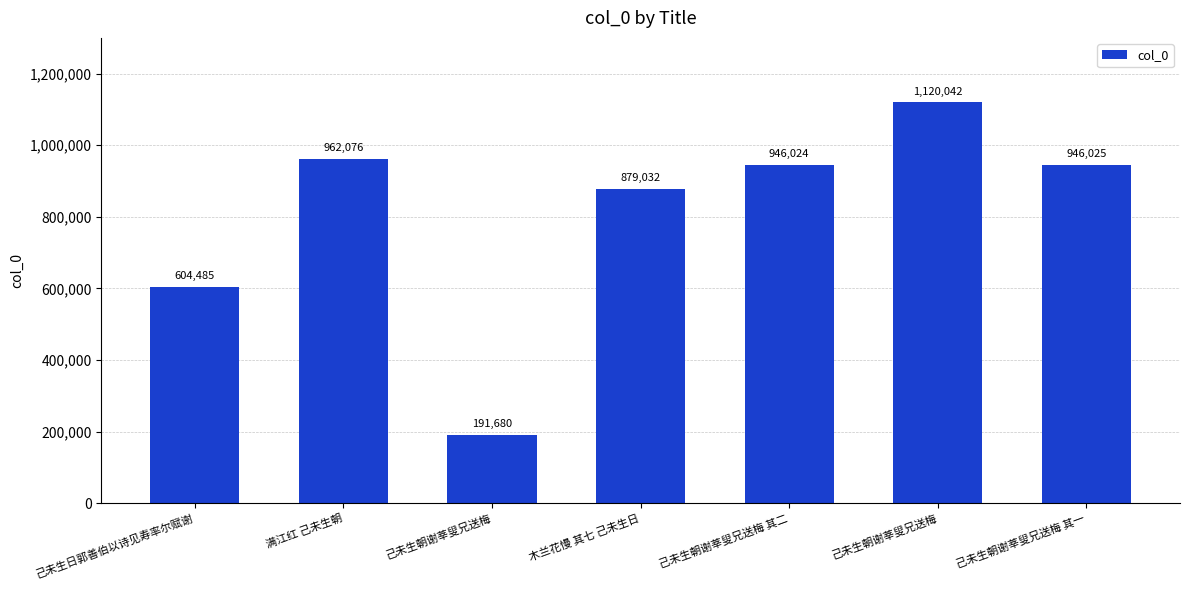

At which label does the data first exceed 946024?

满江红 己未生朝